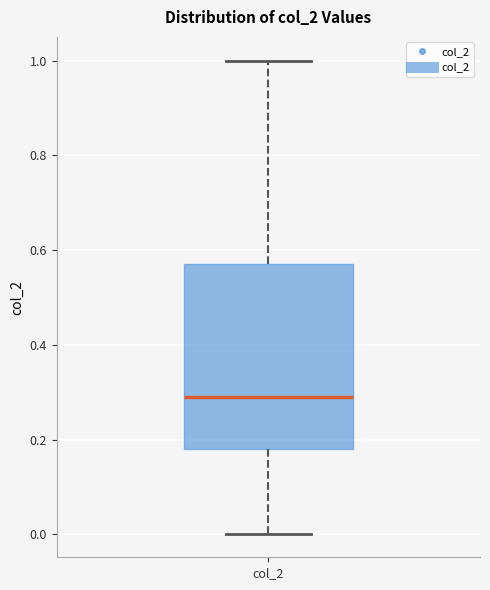

Where is the upper edge of the box for col_2 on the y-axis? The values are not printed on the chart, so give them approximately, as read against the axis.

0.58